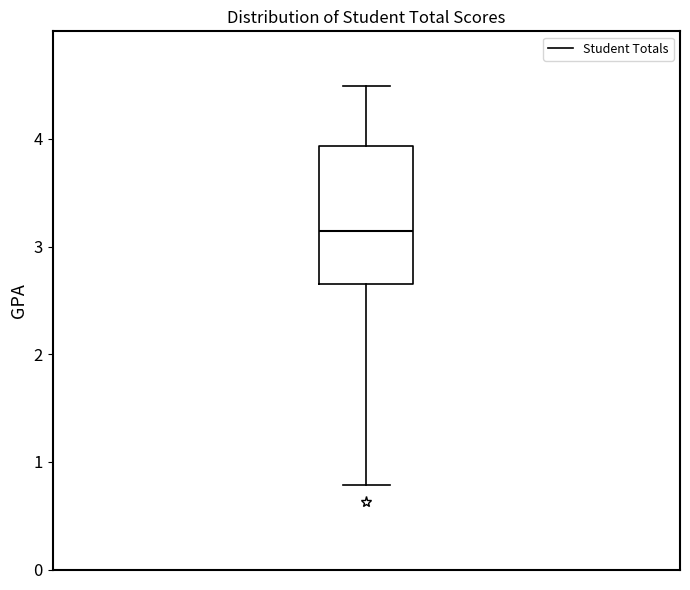

Transcribe this box plot: give where the median line is, the range the box spans, and where the two whiskers end, as read against the y-axis. The values are not printed on the chart, so give them approximately, as read against the axis.

median 3.1, box 2.7 to 3.9, whiskers 0.8 to 4.5